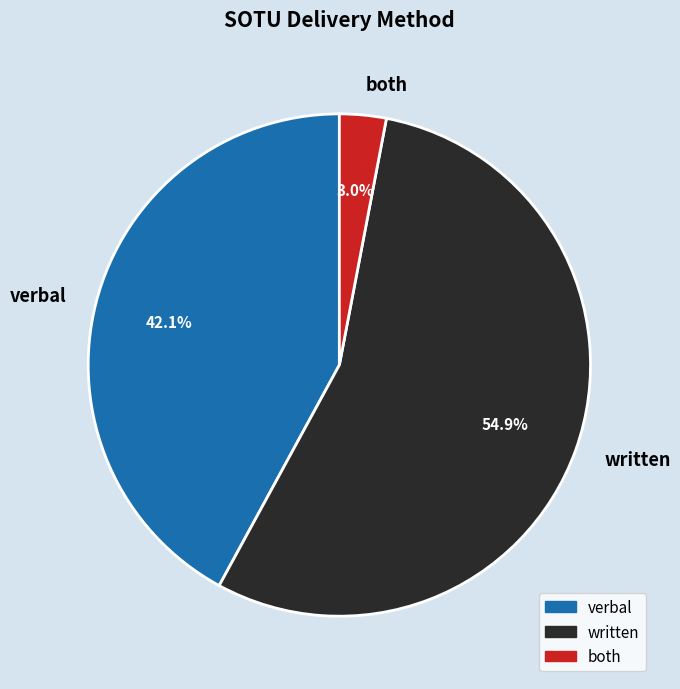

The written slice represents 55% of the pie. True or false?

True